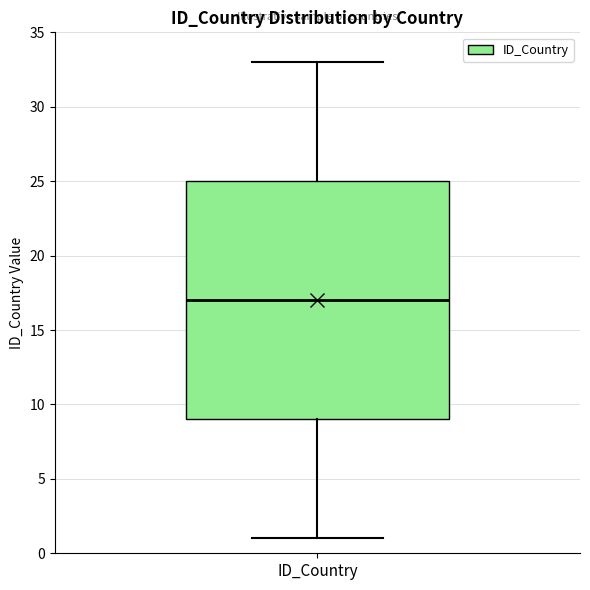

Read this box plot against the y-axis: the position of the median line, the range covered by the box, and the ends of both whiskers. The values are not printed on the chart, so give them approximately, as read against the axis.

median 17, box 9 to 25, whiskers 1 to 33